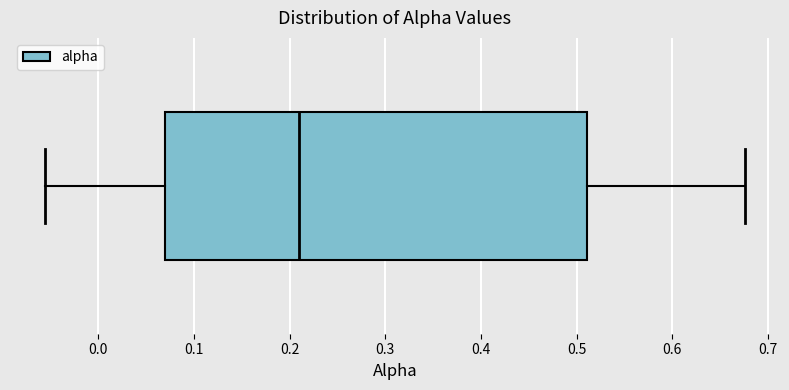

Where is the left edge of the box on the x-axis? The values are not printed on the chart, so give them approximately, as read against the axis.

0.07